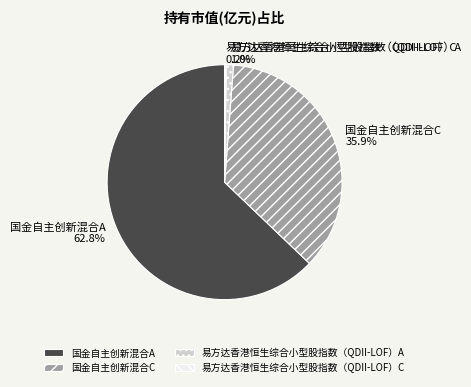

Which category has the biggest portion of the pie?

国金自主创新混合A